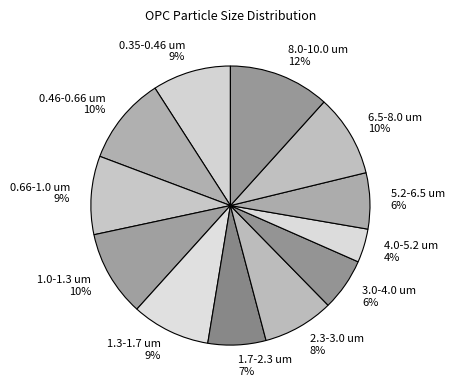

What is the ratio of the value at 0.66-1.0 um to the value at 1.0-1.3 um?

0.9